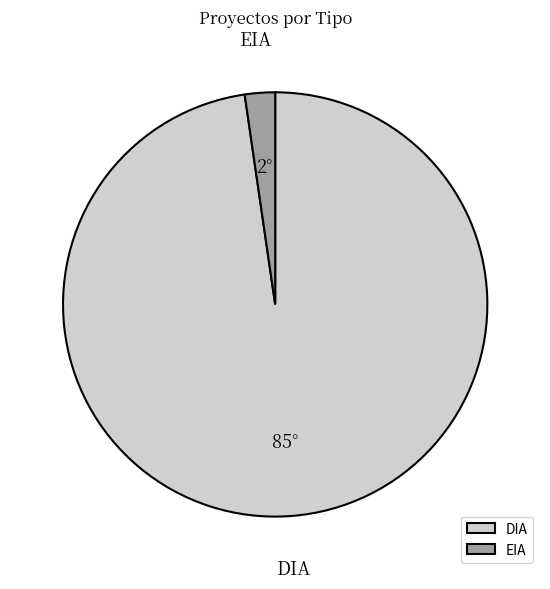

The DIA slice represents 98% of the pie. True or false?

True